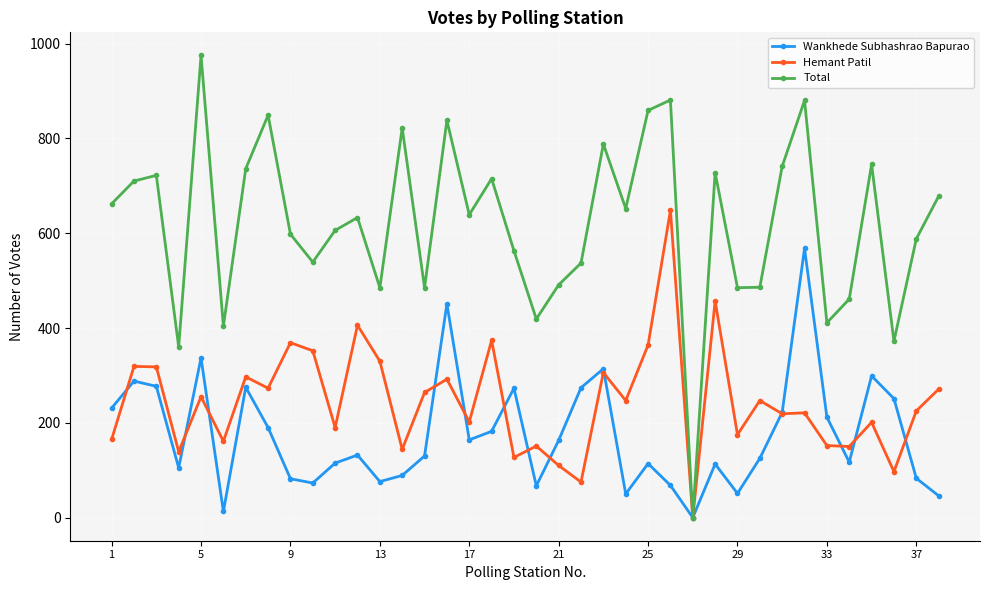

Which series has the widest spread of values?

Total